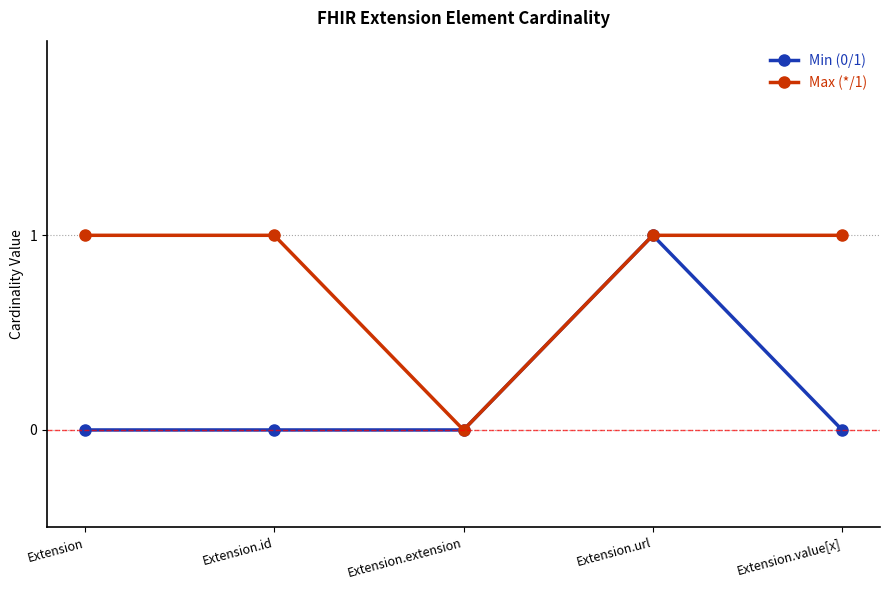

The Min (0/1) series shows 0 at Extension.value[x]. True or false?

True